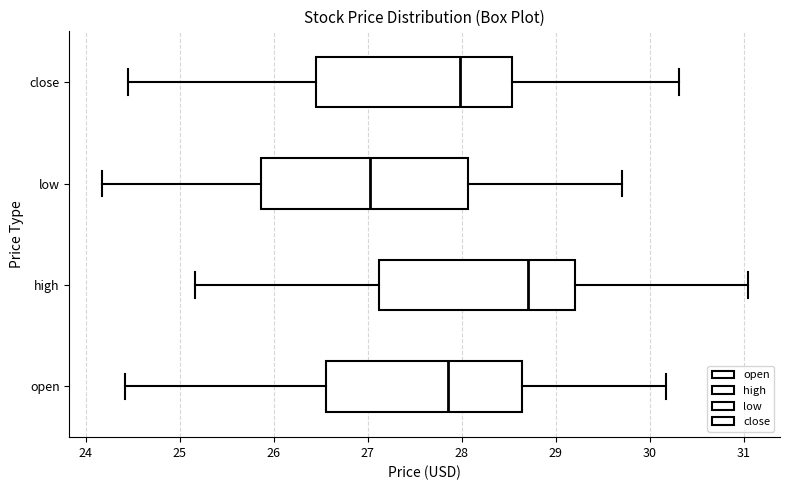

Reading bottom to top, read every box against the x-axis: the position of its median line, the range the box covers, and the ends of its whiskers. The values are not printed on the chart, so give them approximately, as read against the axis.

open: median 27.9, box 26.6 to 28.6, whiskers 24.4 to 30.2
high: median 28.7, box 27.1 to 29.2, whiskers 25.2 to 31.0
low: median 27.0, box 25.9 to 28.1, whiskers 24.2 to 29.7
close: median 28.0, box 26.4 to 28.5, whiskers 24.5 to 30.3